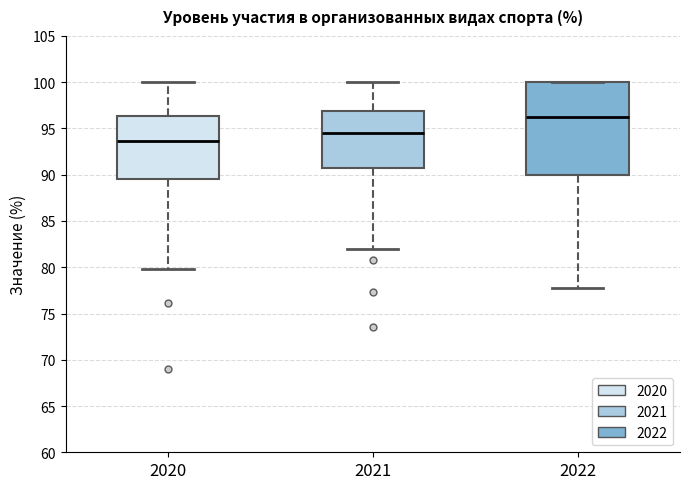

Reading left to right, read every box against the y-axis: the position of its median line, the range the box covers, and the ends of its whiskers. The values are not printed on the chart, so give them approximately, as read against the axis.

2020: median 93.5, box 89.5 to 96.5, whiskers 80.0 to 100.0
2021: median 94.5, box 91.0 to 97.0, whiskers 82.0 to 100.0
2022: median 96.5, box 90.0 to 100.0, whiskers 78.0 to 100.0